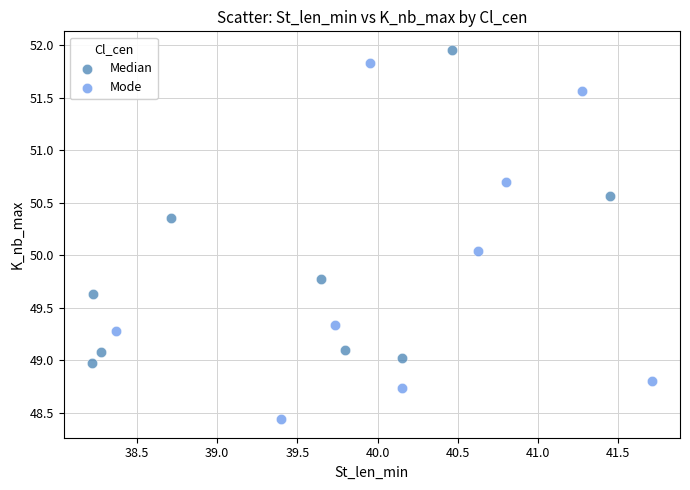

What are all the series names shown in the legend?

Median, Mode